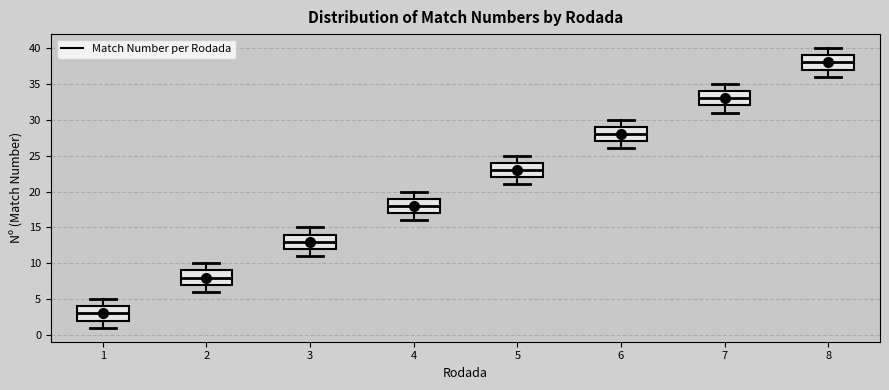

Reading left to right, transcribe this box plot: for each box, give where its median line is, the range the box spans, and where its two whiskers end, as read against the y-axis. The values are not printed on the chart, so give them approximately, as read against the axis.

1: median 3, box 2 to 4, whiskers 1 to 5
2: median 8, box 7 to 9, whiskers 6 to 10
3: median 13, box 12 to 14, whiskers 11 to 15
4: median 18, box 17 to 19, whiskers 16 to 20
5: median 23, box 22 to 24, whiskers 21 to 25
6: median 28, box 27 to 29, whiskers 26 to 30
7: median 33, box 32 to 34, whiskers 31 to 35
8: median 38, box 37 to 39, whiskers 36 to 40